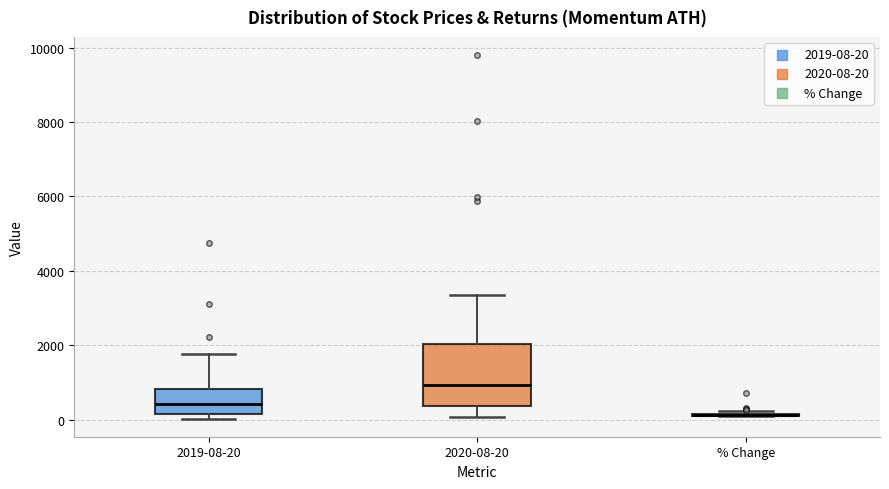

Reading left to right, transcribe this box plot: for each box, give where its median line is, the range the box spans, and where its two whiskers end, as read against the y-axis. The values are not printed on the chart, so give them approximately, as read against the axis.

2019-08-20: median 400, box 200 to 800, whiskers 0 to 1800
2020-08-20: median 1000, box 400 to 2000, whiskers 0 to 3400
% Change: box collapsed to a line at 200, whiskers 0 to 200